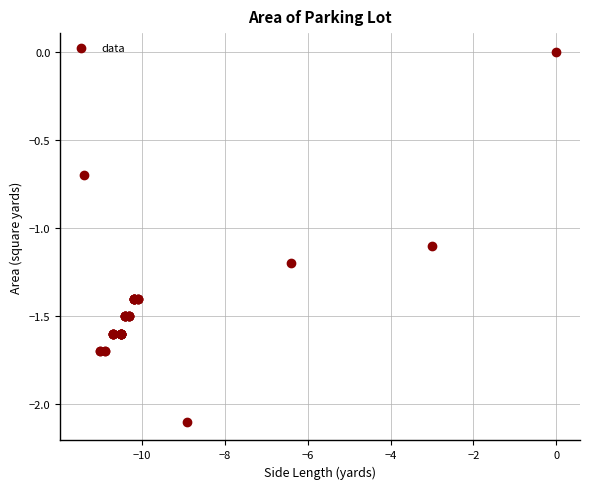

What Y value in the scatter plot is closest to -1?

-1.1